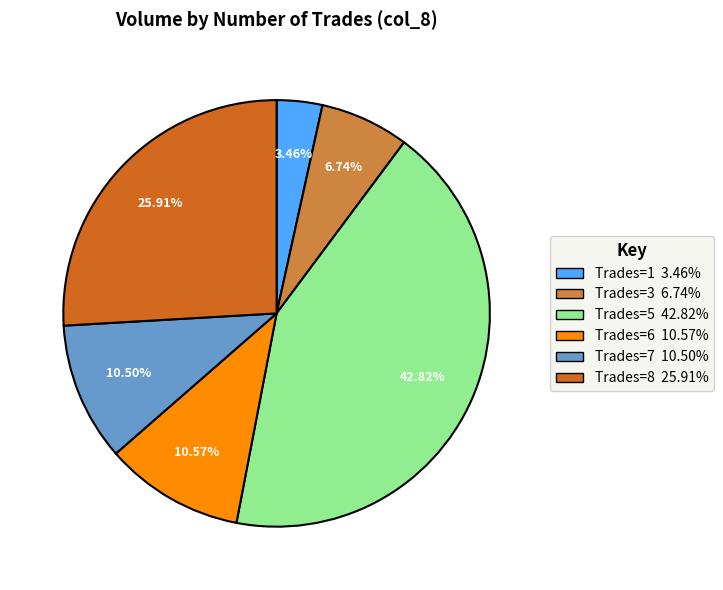

Is there a majority slice in this chart?

No